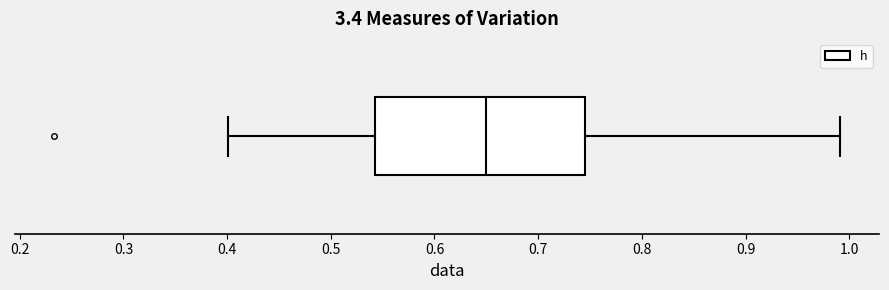

Read this box plot against the x-axis: the position of the median line, the range covered by the box, and the ends of both whiskers. The values are not printed on the chart, so give them approximately, as read against the axis.

median 0.65, box 0.54 to 0.74, whiskers 0.40 to 0.99